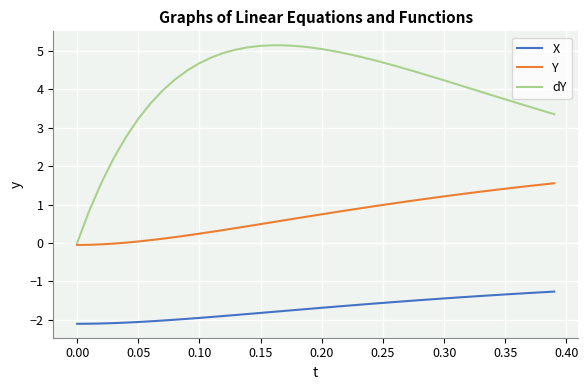

What is the greatest value displayed?

5.2